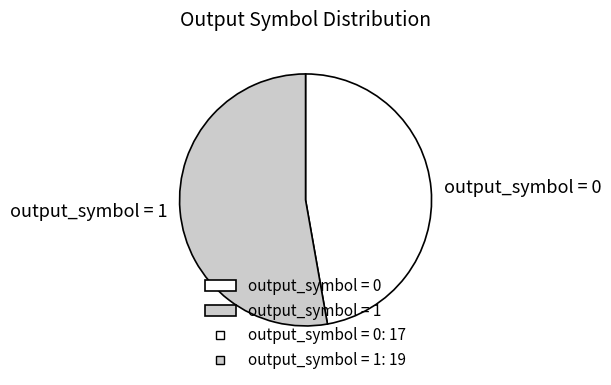

Rank the categories by value from highest to lowest.

output_symbol = 1, output_symbol = 0